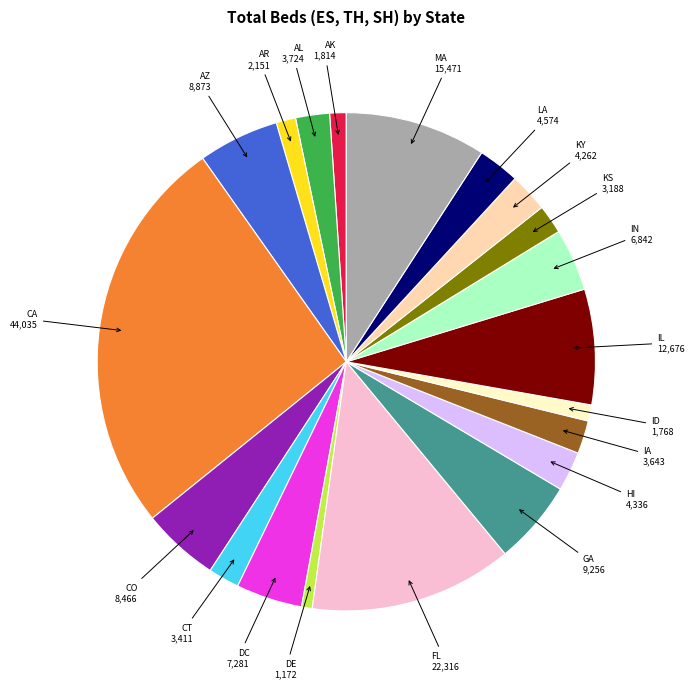

Does any single category account for the majority?

No